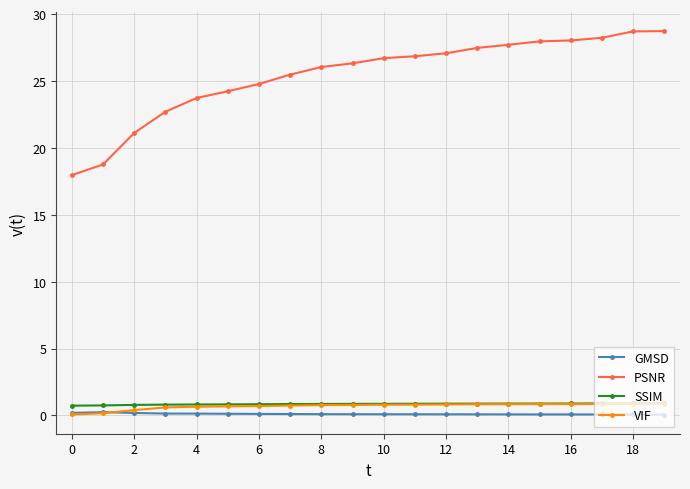

Which series has the largest total across all categories?

PSNR